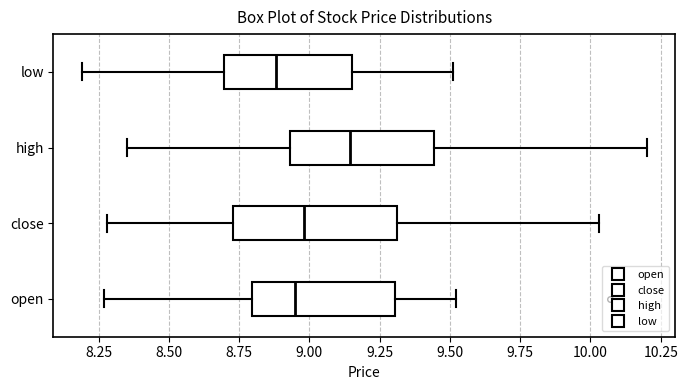

Reading bottom to top, transcribe this box plot: for each box, give where its median line is, the range the box spans, and where its two whiskers end, as read against the x-axis. The values are not printed on the chart, so give them approximately, as read against the axis.

open: median 8.95, box 8.80 to 9.30, whiskers 8.25 to 9.50
close: median 9.00, box 8.75 to 9.30, whiskers 8.30 to 10.05
high: median 9.15, box 8.95 to 9.45, whiskers 8.35 to 10.20
low: median 8.90, box 8.70 to 9.15, whiskers 8.20 to 9.50